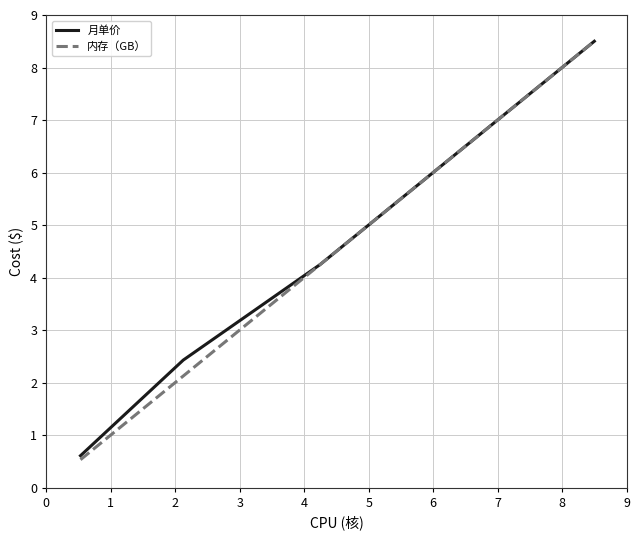

What is the maximum value for 内存（GB）?

8.5